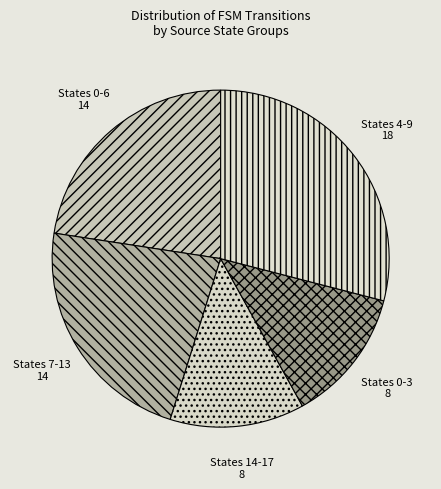

Is it true that States 0-3 is 21% of the pie?

False